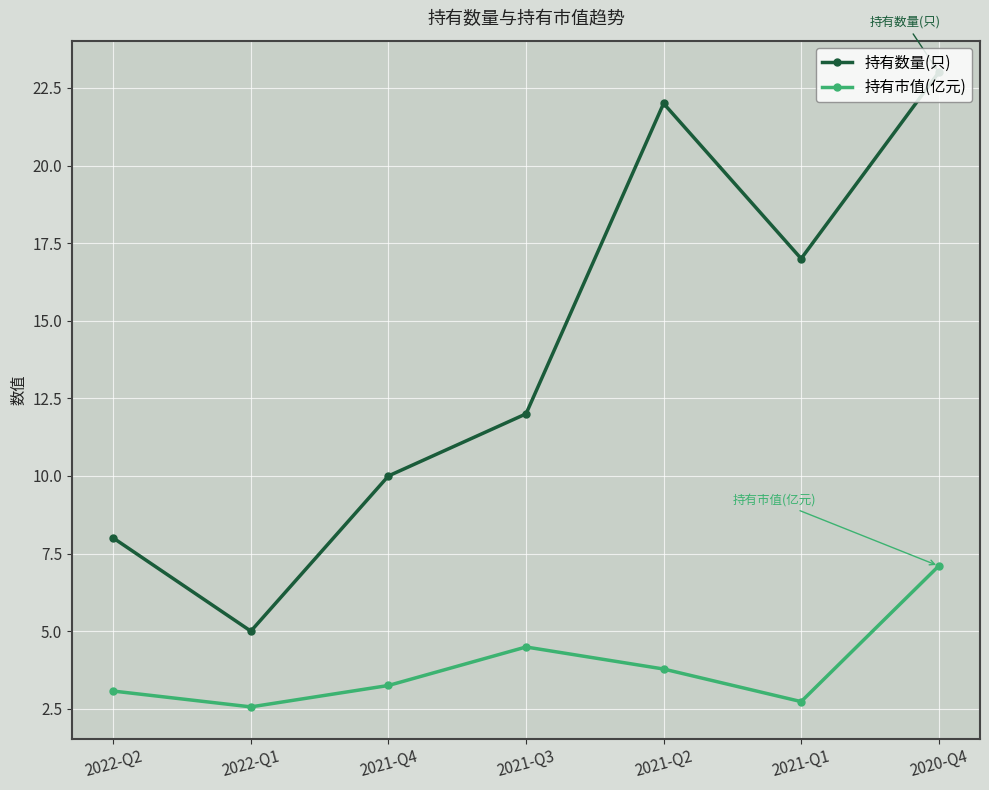

What is the label of the 7th point from the left?

2020-Q4